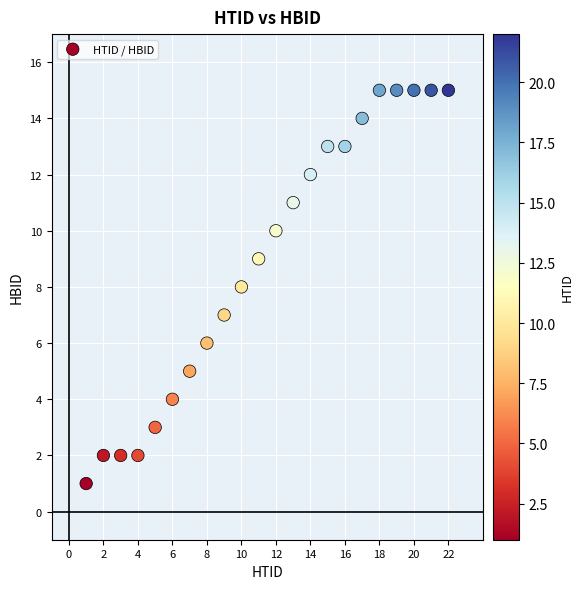

What is the range of Y values (max minus min)?

14